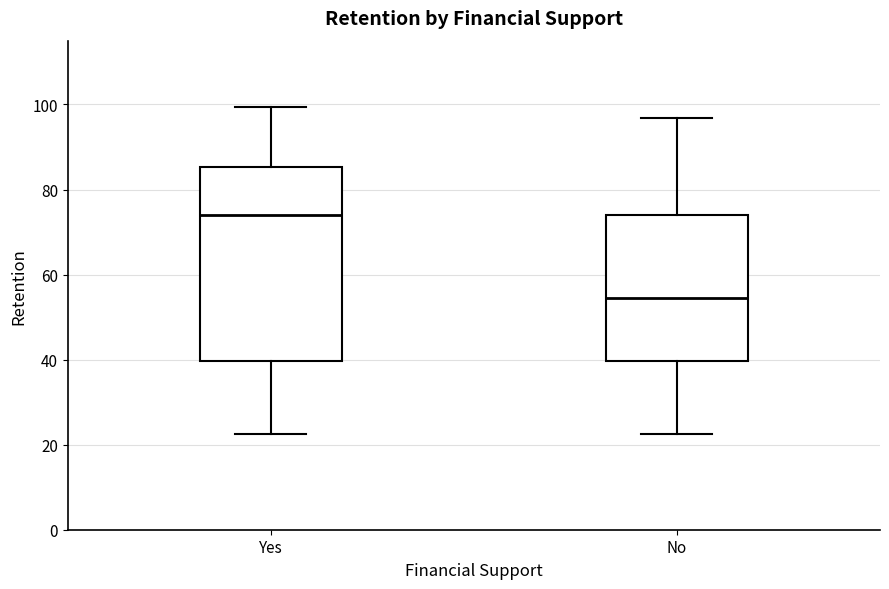

Reading left to right, read every box against the y-axis: the position of its median line, the range the box covers, and the ends of its whiskers. The values are not printed on the chart, so give them approximately, as read against the axis.

Yes: median 74, box 40 to 86, whiskers 22 to 100
No: median 54, box 40 to 74, whiskers 22 to 96